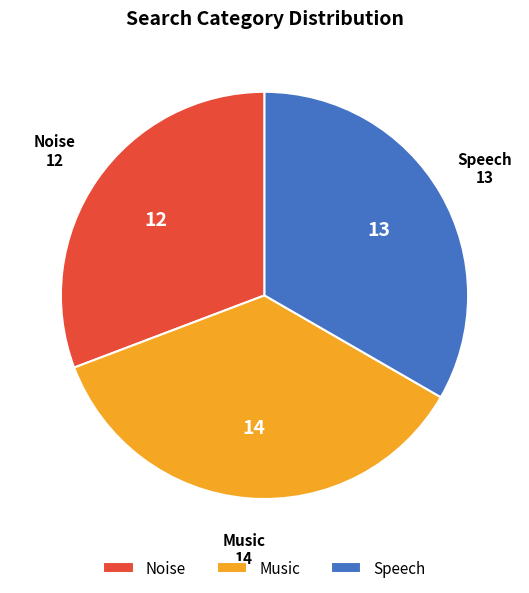

The Music slice represents 25% of the pie. True or false?

False